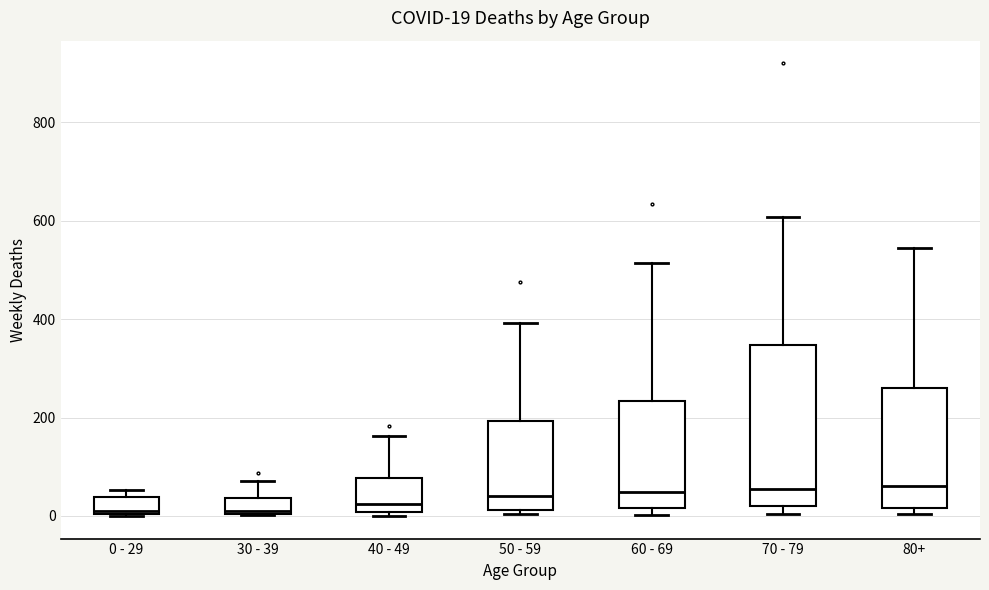

Comparing the boxes themselves (not the whiskers), which one is the tallest?

70 - 79